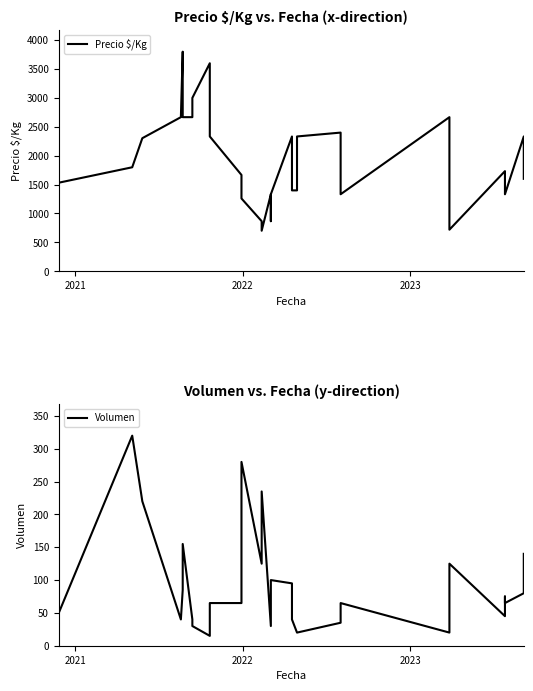

What are all the series names shown in the legend?

Precio $/Kg, Volumen